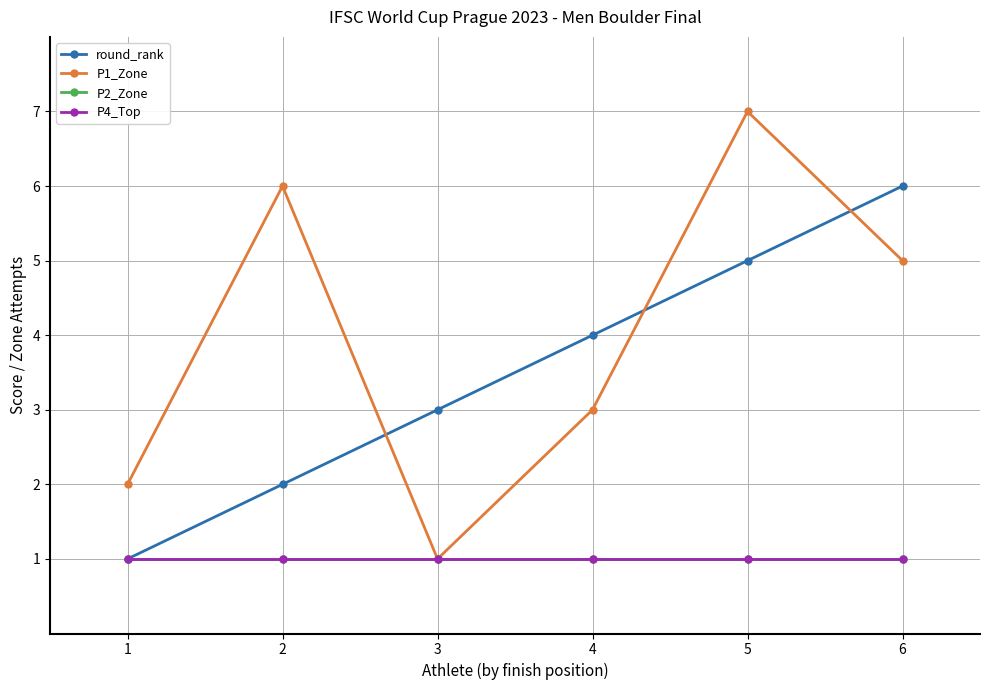

Is this an area chart (filled region under the line)?

No